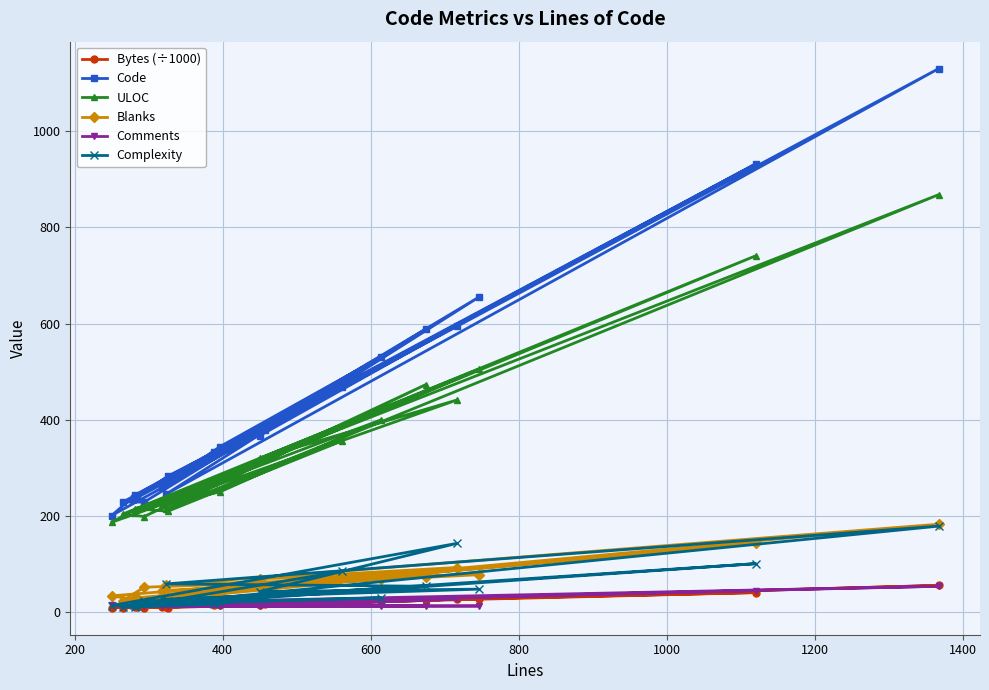

Which series has the largest range (max minus min)?

Code